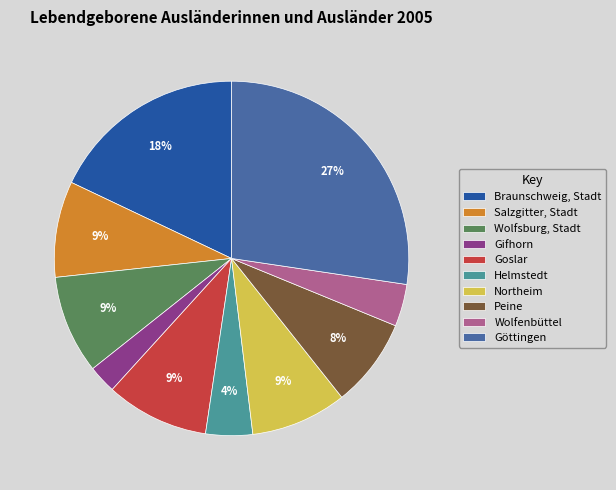

Do Northeim and Göttingen together represent more than half of the pie?

No